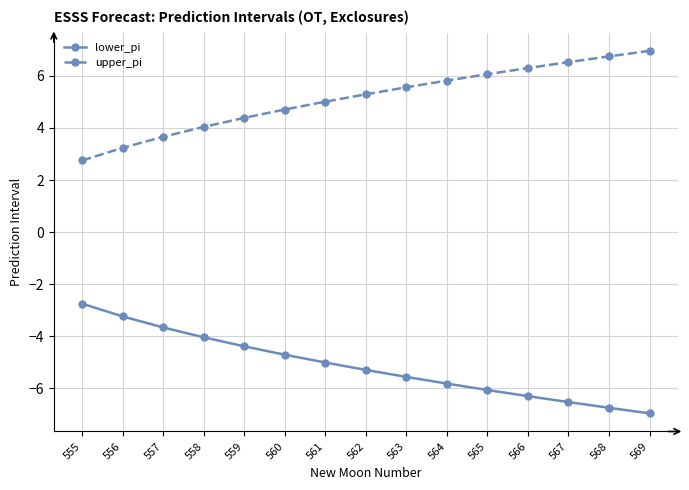

What is the spread (max minus min) of values at 569?

13.9